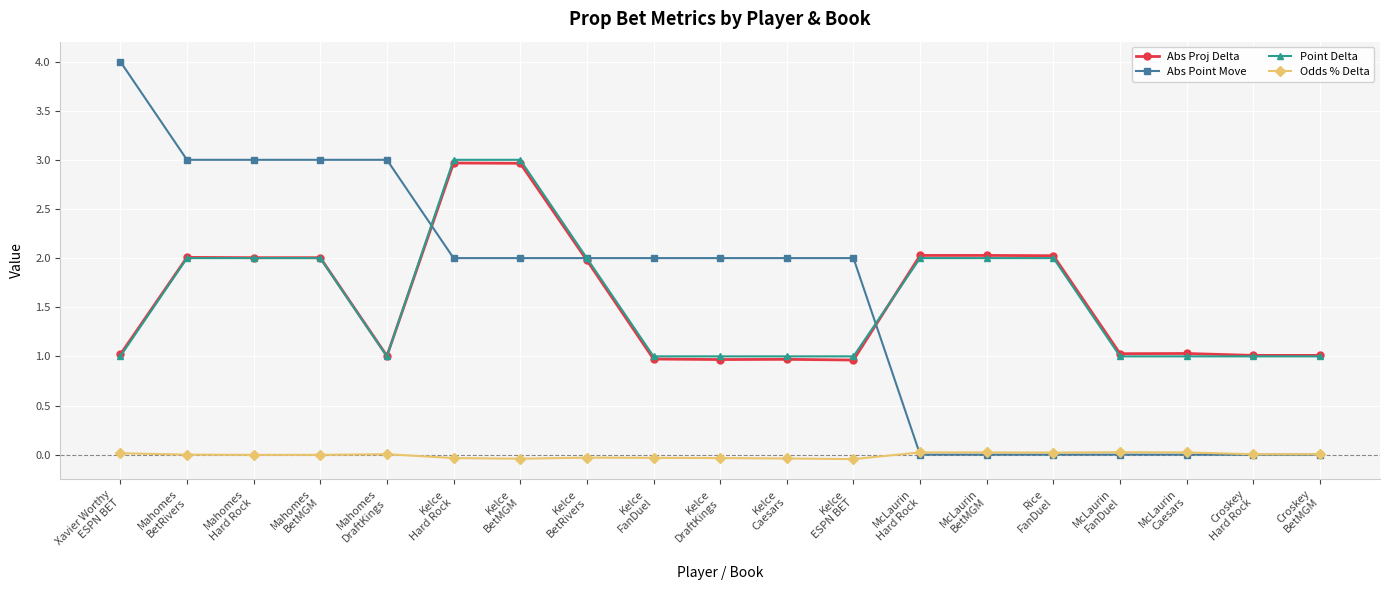

True or false: Point Delta and Odds % Delta cross at least once.

False